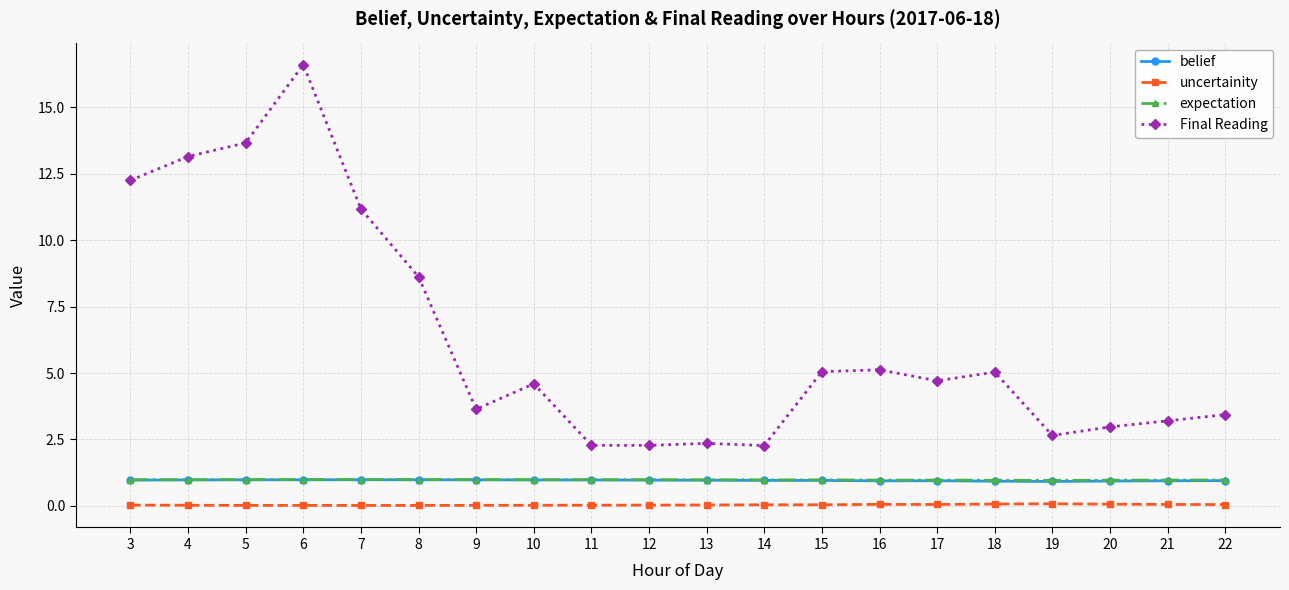

Which series has the largest range (max minus min)?

Final Reading